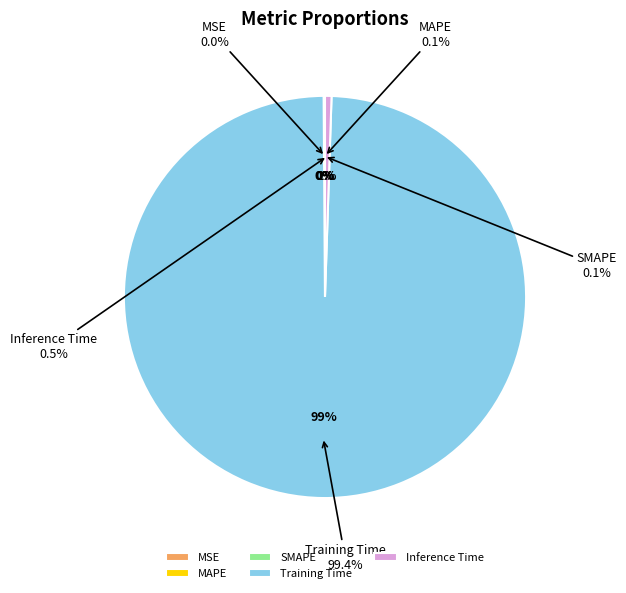

Do MSE and Inference Time together represent more than half of the pie?

No